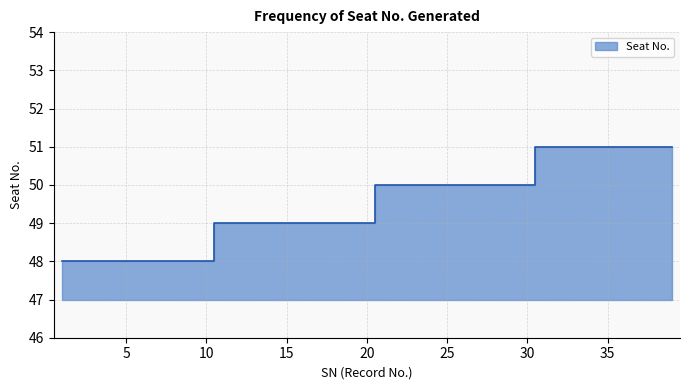

The value at 39 is 88. True or false?

False